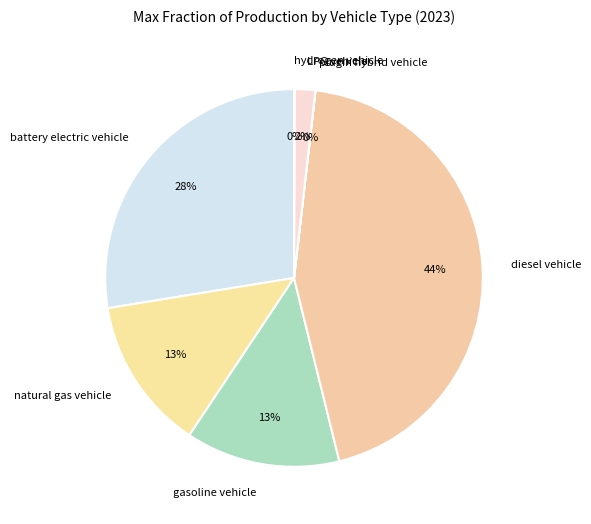

To the nearest percent, what is the combined percentage of natural gas vehicle and diesel vehicle?

57%